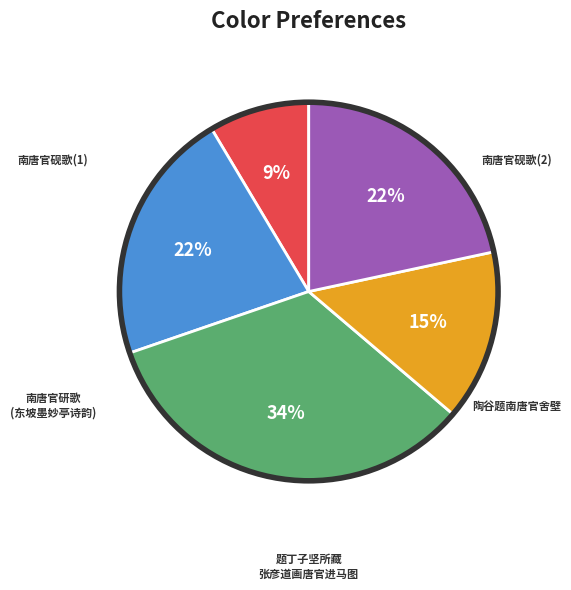

How many segments does this pie chart have?

5